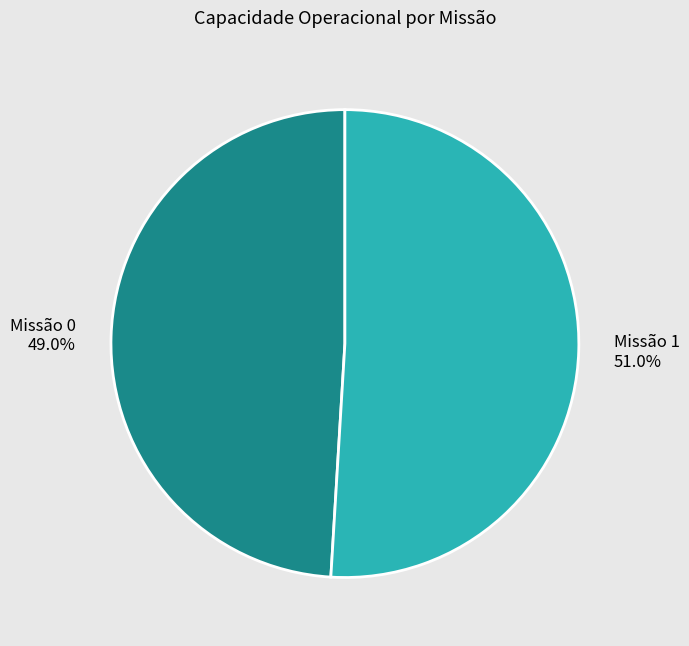

Rank the categories by value from highest to lowest.

Missão 1, Missão 0